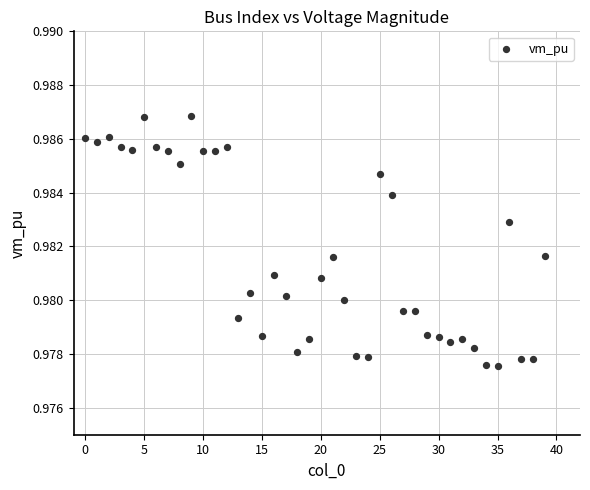

Count the number of points in this scatter plot.

40